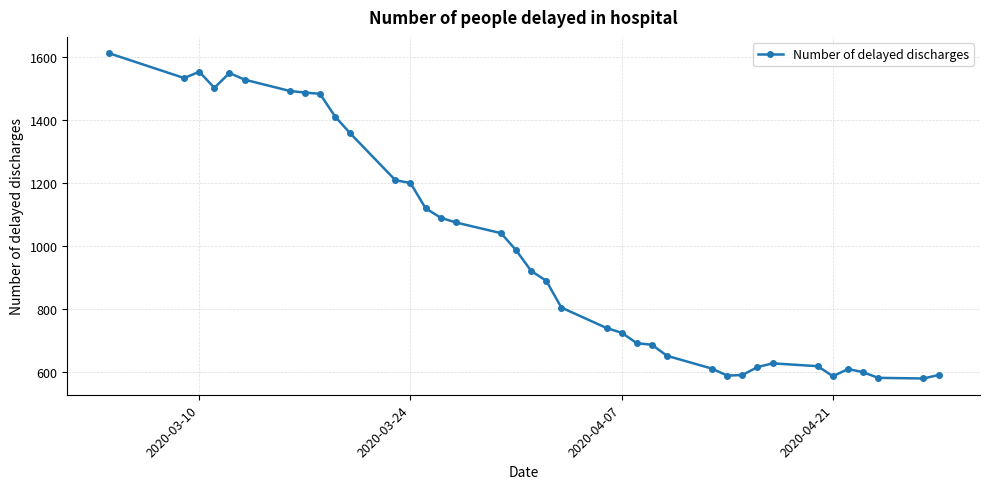

What is the value of the 16th point from the left?

1075